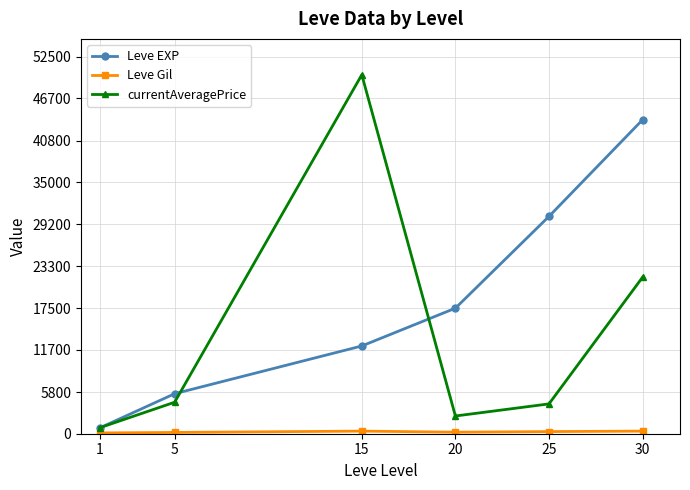

True or false: currentAveragePrice has a value of 7240.2 at 5.

False